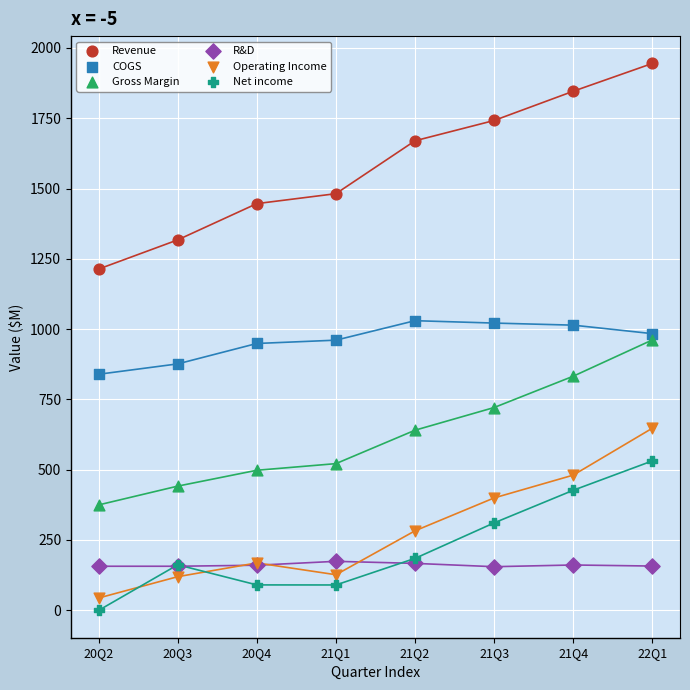

Which series reaches the maximum Y coordinate?

Revenue